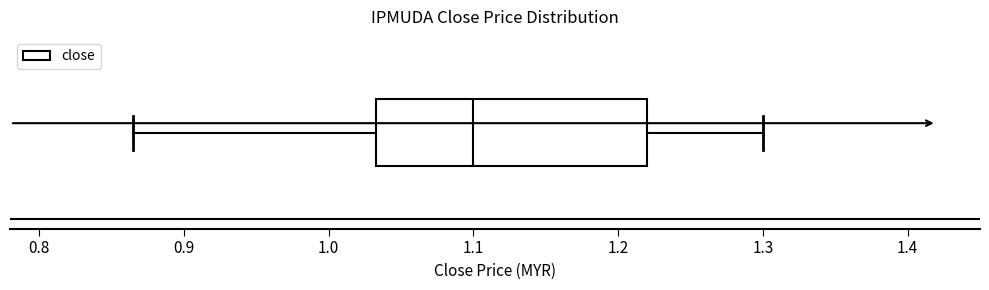

Where is the left edge of the box on the x-axis? The values are not printed on the chart, so give them approximately, as read against the axis.

1.03